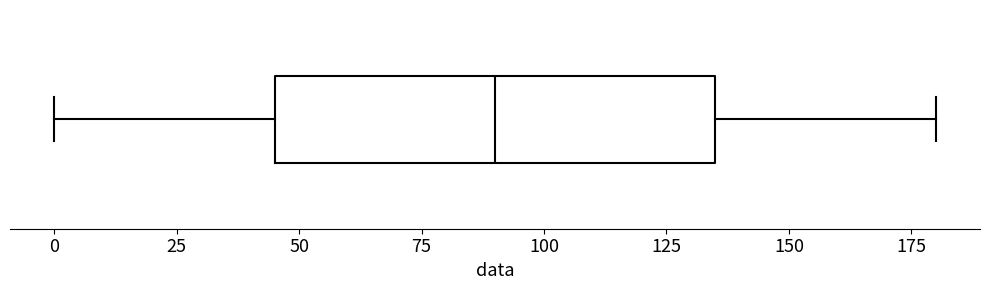

Where does the left whisker of the box end on the x-axis? The values are not printed on the chart, so give them approximately, as read against the axis.

0